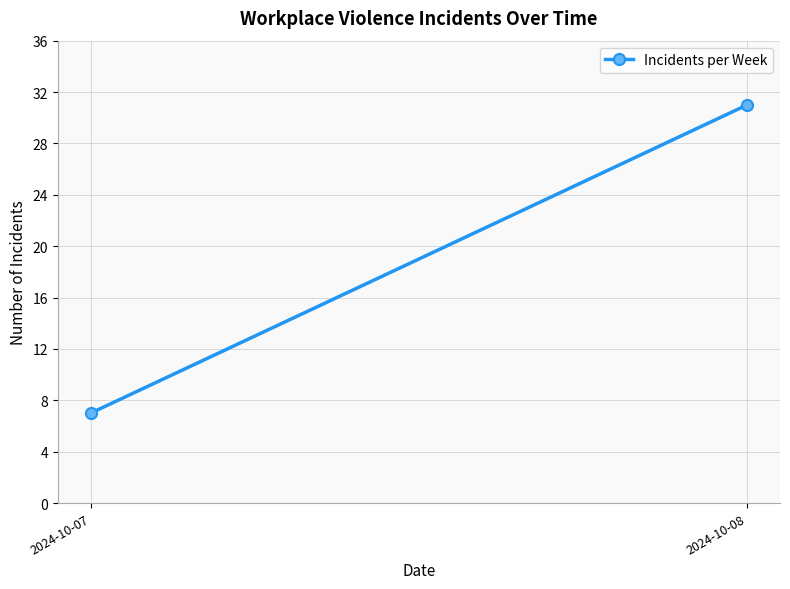

What is the change in value from 2024-10-07 to 2024-10-08?

+24